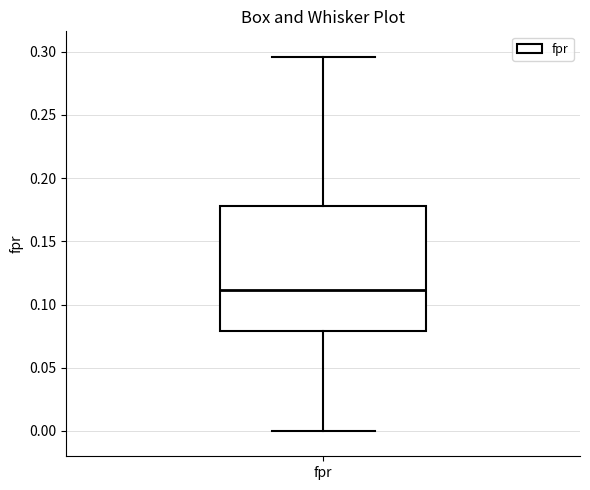

Read this box plot against the y-axis: the position of the median line, the range covered by the box, and the ends of both whiskers. The values are not printed on the chart, so give them approximately, as read against the axis.

median 0.110, box 0.080 to 0.180, whiskers 0.000 to 0.295